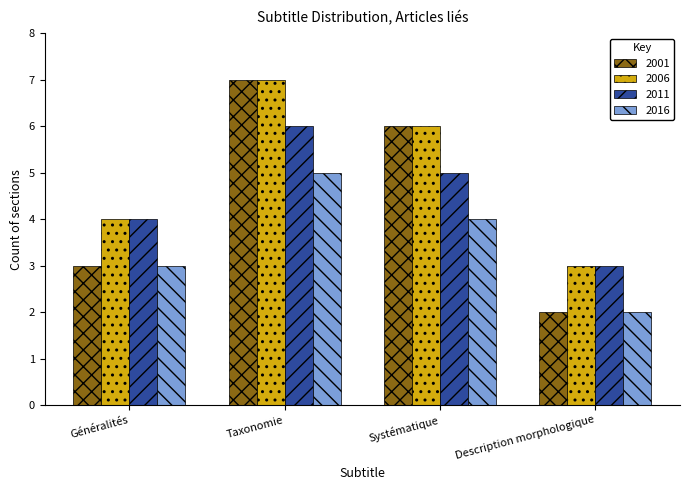

The value of 2001 at Description morphologique is 2. True or false?

True